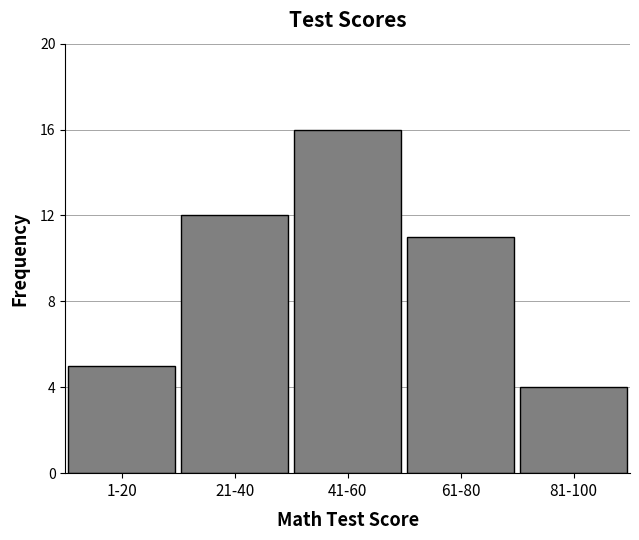

Reading right to left, list all the values displayed in this chart.

4	11	16	12	5